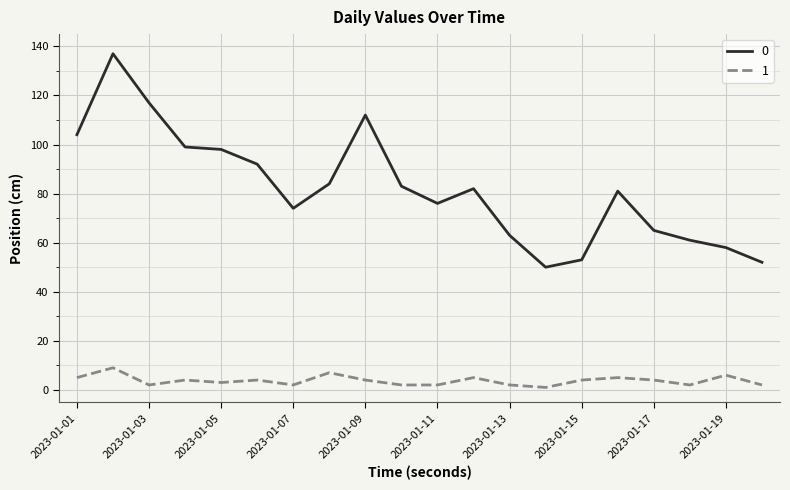

True or false: 1 and 0 cross at least once.

False